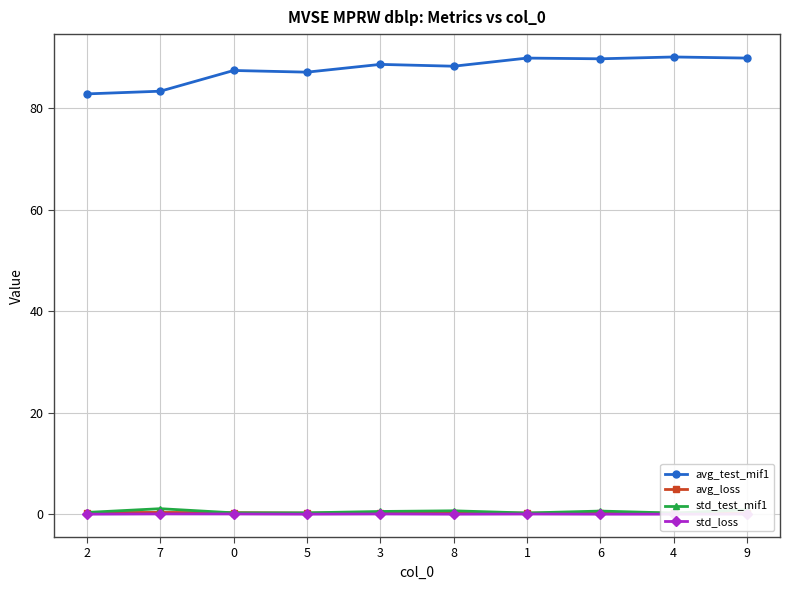

List the labels in order of avg_test_mif1 value, largest first.

4, 1, 9, 6, 3, 8, 0, 5, 7, 2